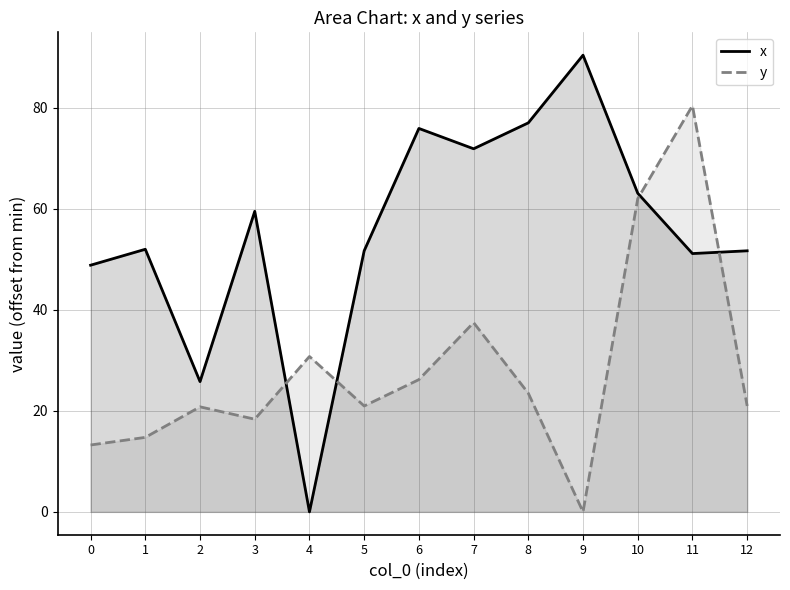

Is it true that y equals 14.8 at 1?

True